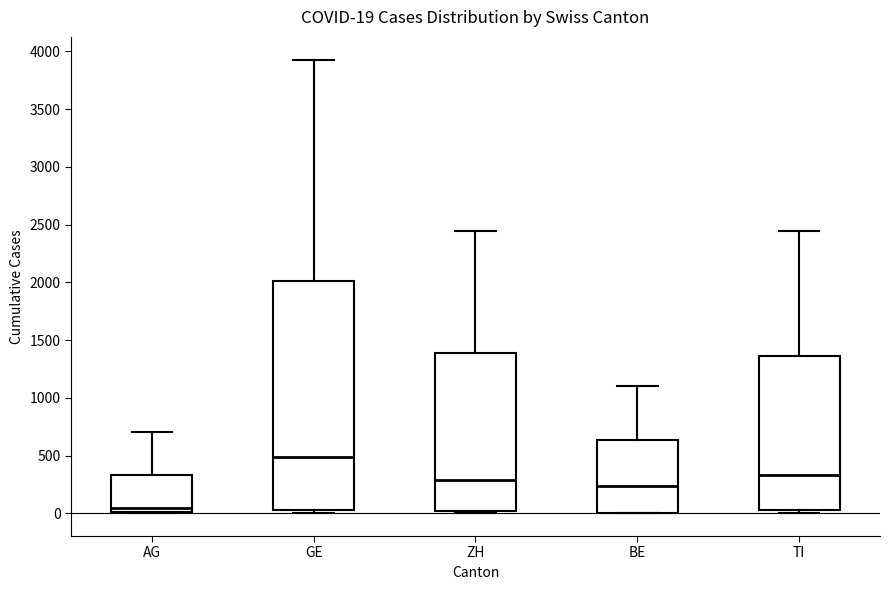

Which box's median line is the highest?

GE